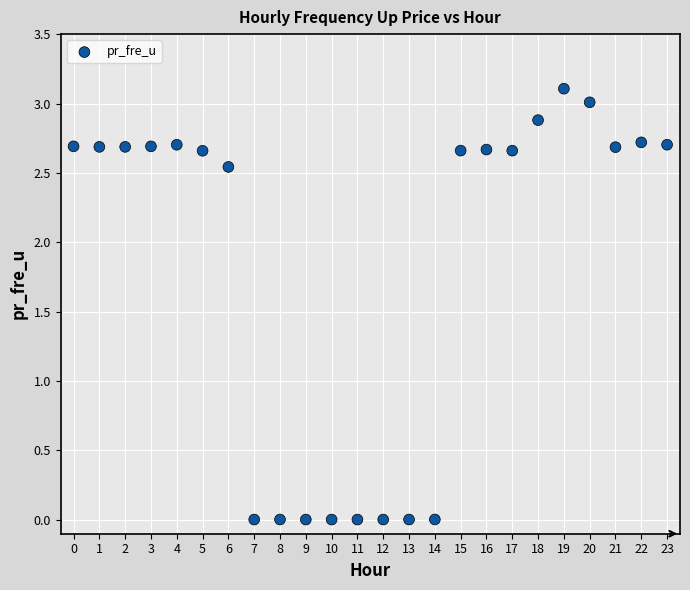

What is the range of Y values (max minus min)?

3.1